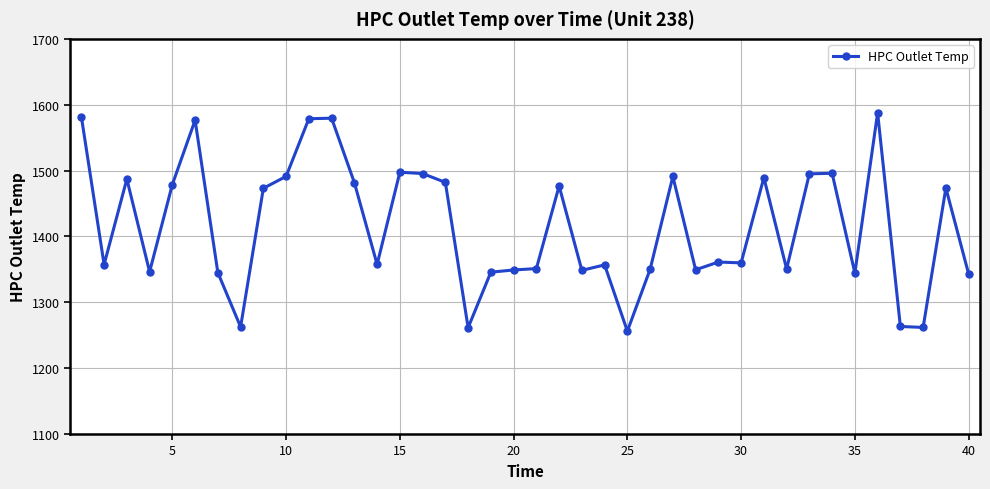

What is the sum of all values?

56634.1